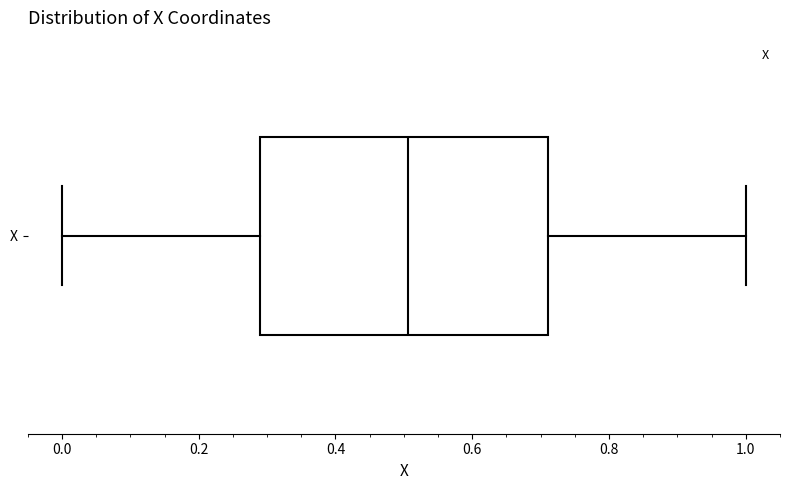

Read this box plot against the x-axis: the position of the median line, the range covered by the box, and the ends of both whiskers. The values are not printed on the chart, so give them approximately, as read against the axis.

median 0.50, box 0.28 to 0.72, whiskers 0.00 to 1.00